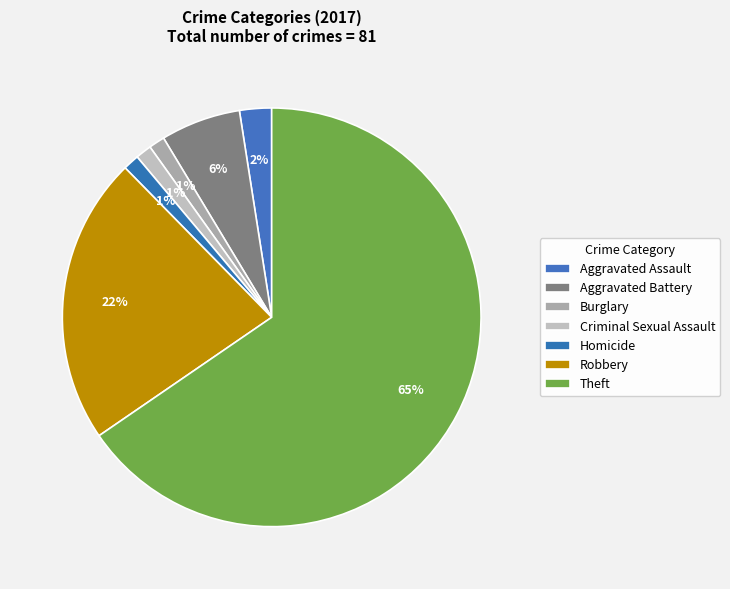

How many slices are in this pie chart?

7